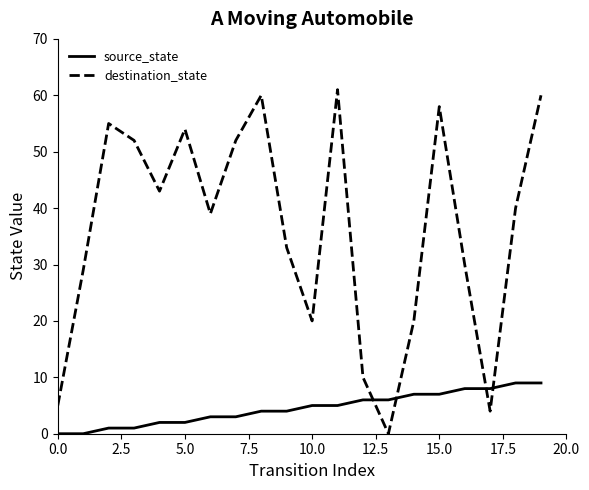

Which series has the largest total across all categories?

destination_state